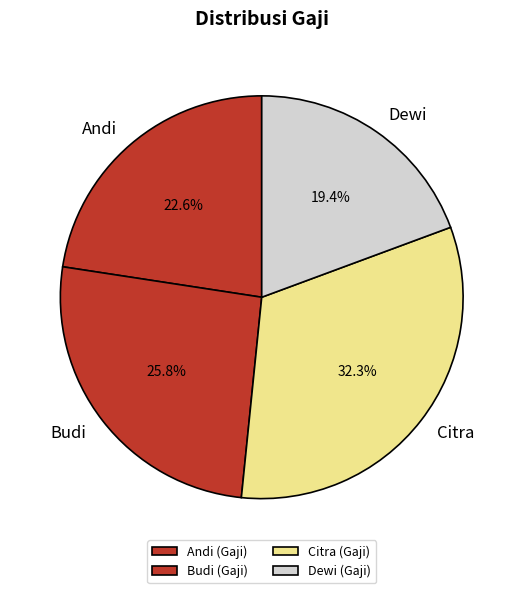

Is there a majority slice in this chart?

No